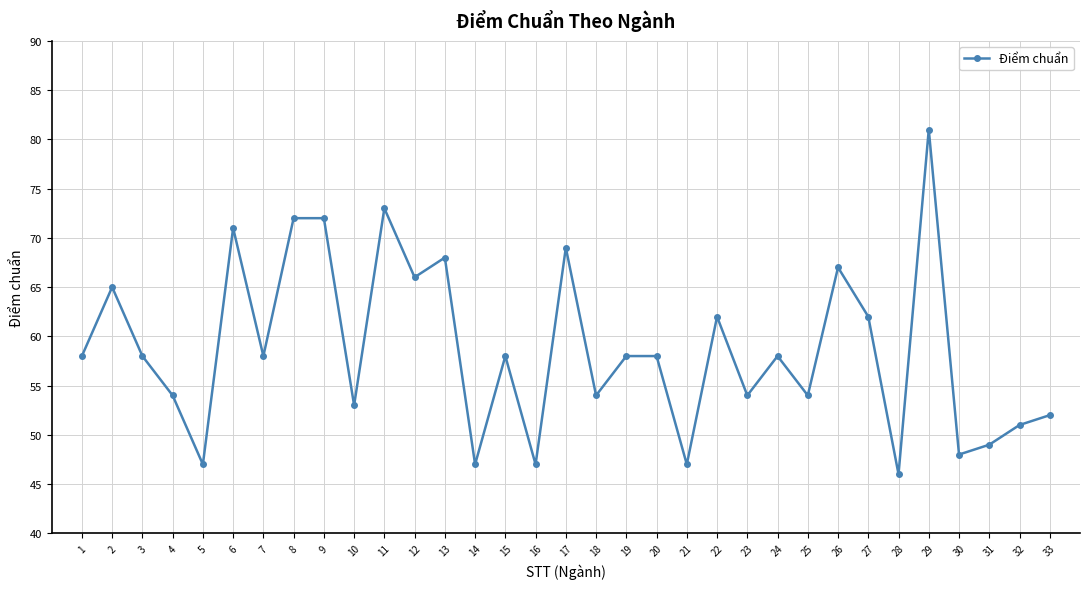

The value at 21 is 47. True or false?

True